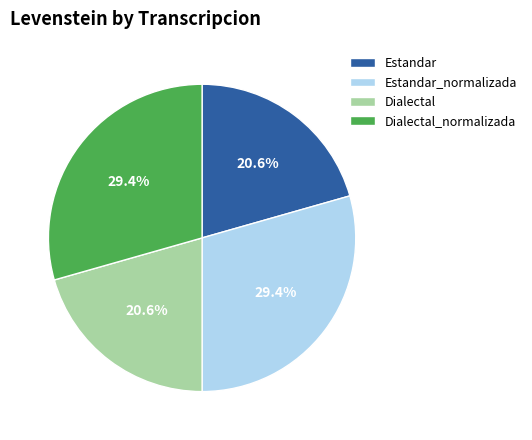

To the nearest percent, what is the difference between the largest and smallest slice percentages?

9%